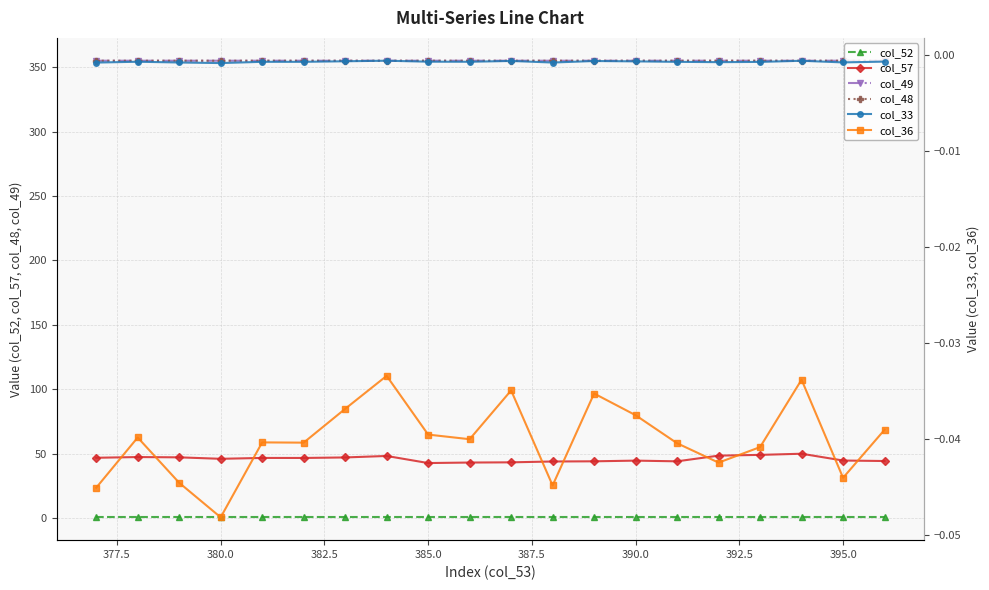

What is the average value of the col_48 series?

354.9